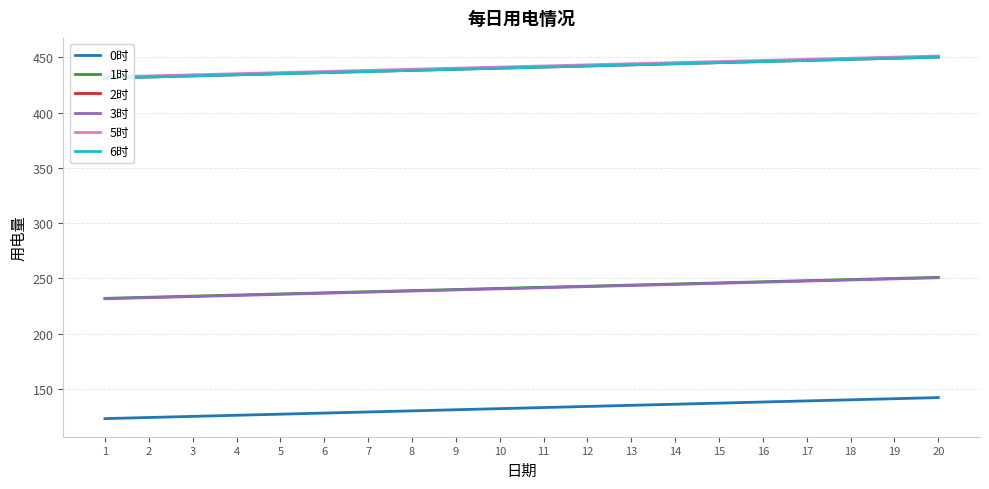

The 3时 series shows 250.5 at 20. True or false?

True